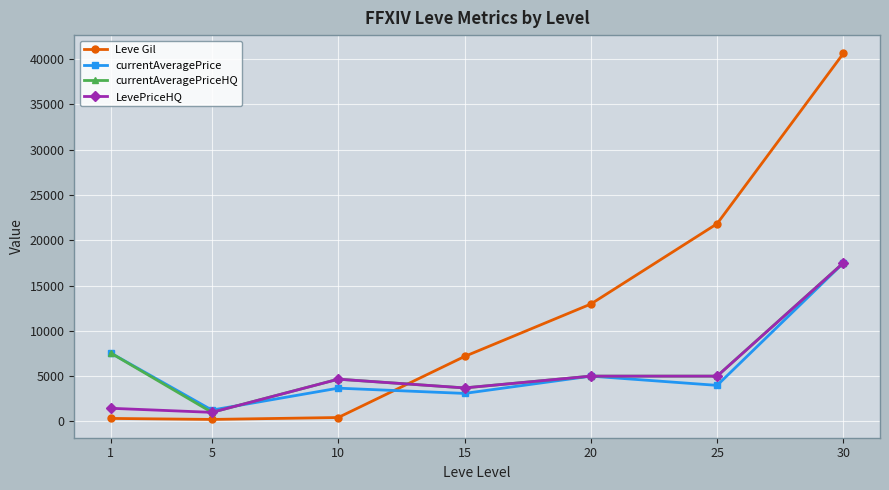

Read the currentAveragePriceHQ value at 15.

3699